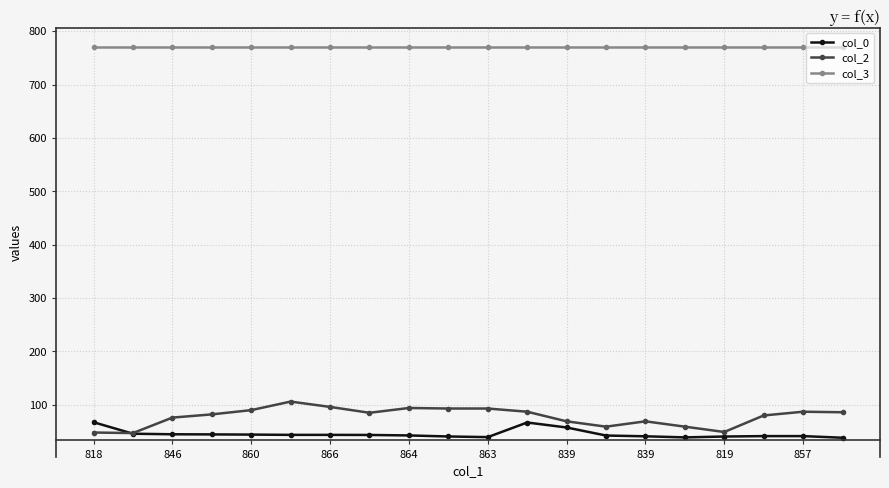

Which series ends up on top after the final intersection of col_0 and col_2?

col_2